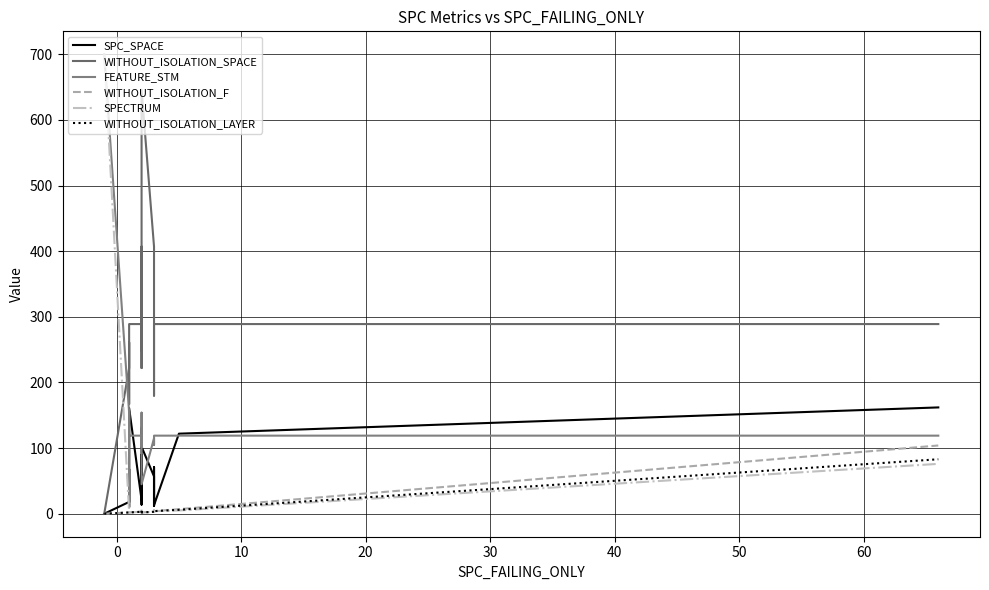

Rank the series by their maximum value, from lowest to highest.

WITHOUT_ISOLATION_LAYER, WITHOUT_ISOLATION_F, SPC_SPACE, WITHOUT_ISOLATION_SPACE, FEATURE_STM, SPECTRUM